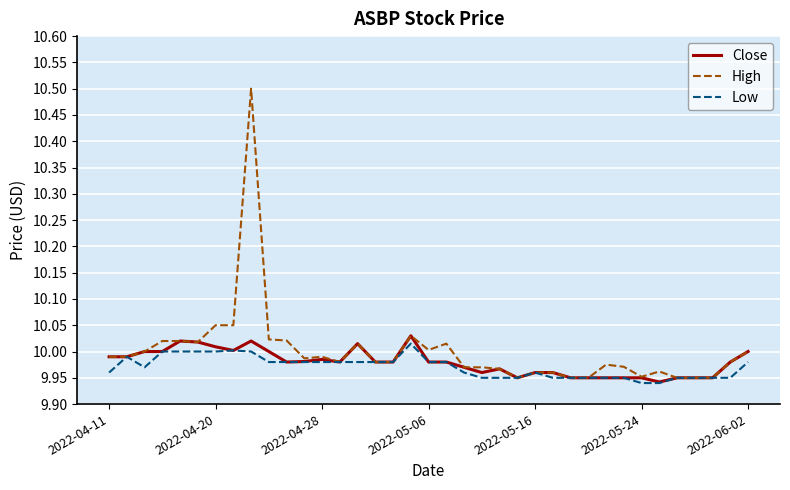

Which series has the largest range (max minus min)?

High